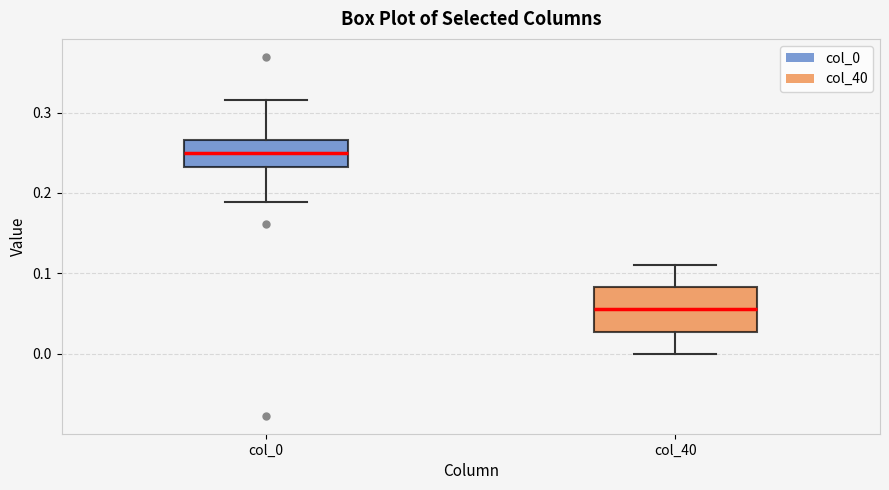

Where is the upper edge of the box for col_0 on the y-axis? The values are not printed on the chart, so give them approximately, as read against the axis.

0.27